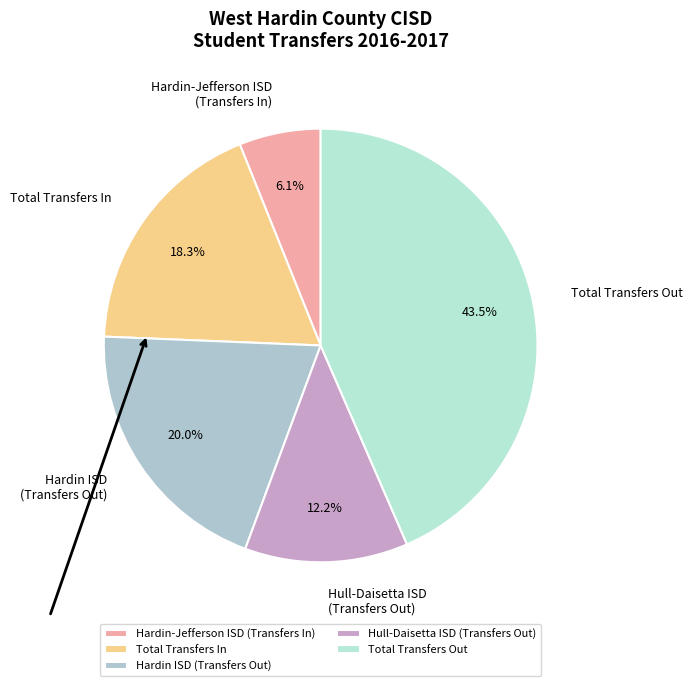

Between Total Transfers Out and Hardin ISD (Transfers Out), which is larger?

Total Transfers Out